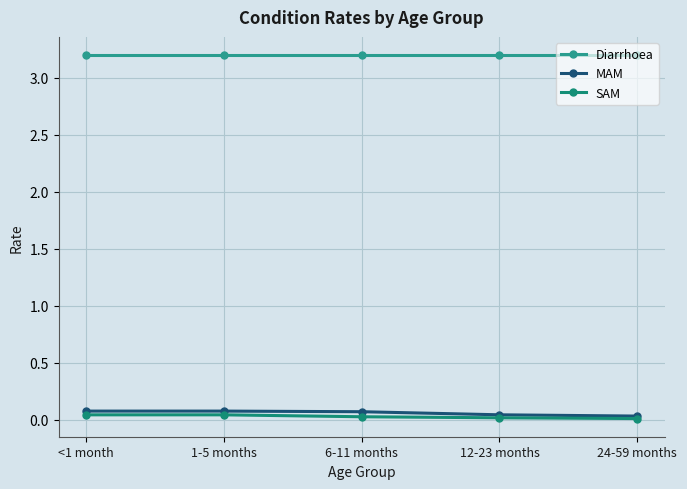

What is the sum of all SAM values?

0.1